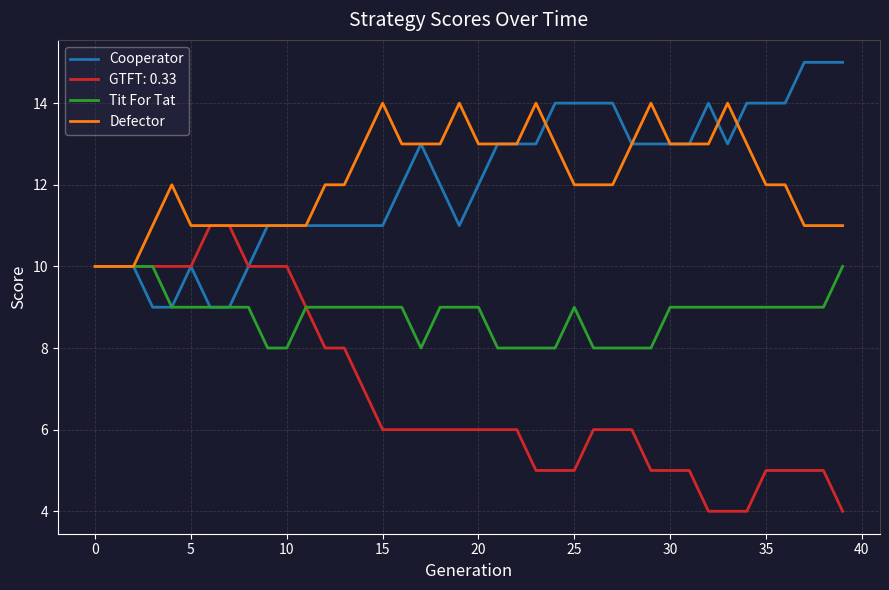

What is the difference between the maximum and second lowest values in the Tit For Tat series?

2